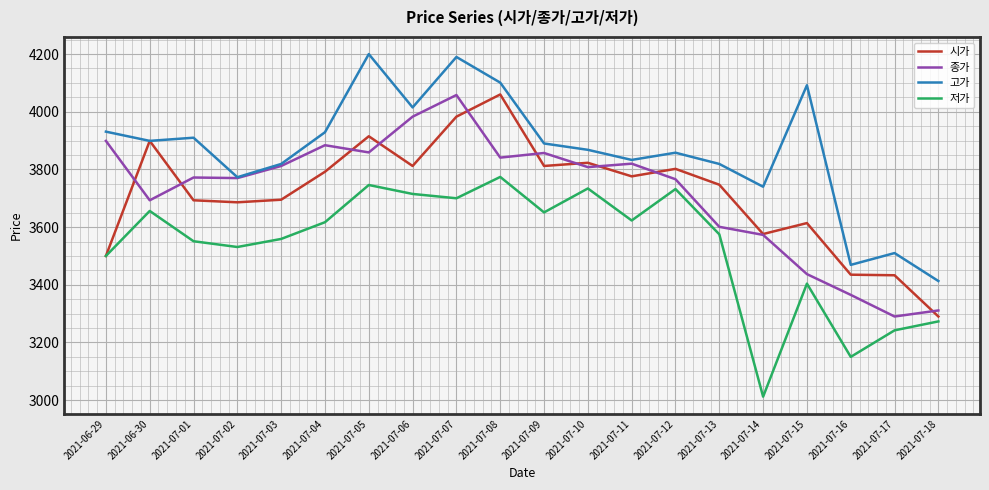

What is the difference between the highest and lowest values at 2021-07-16?

319